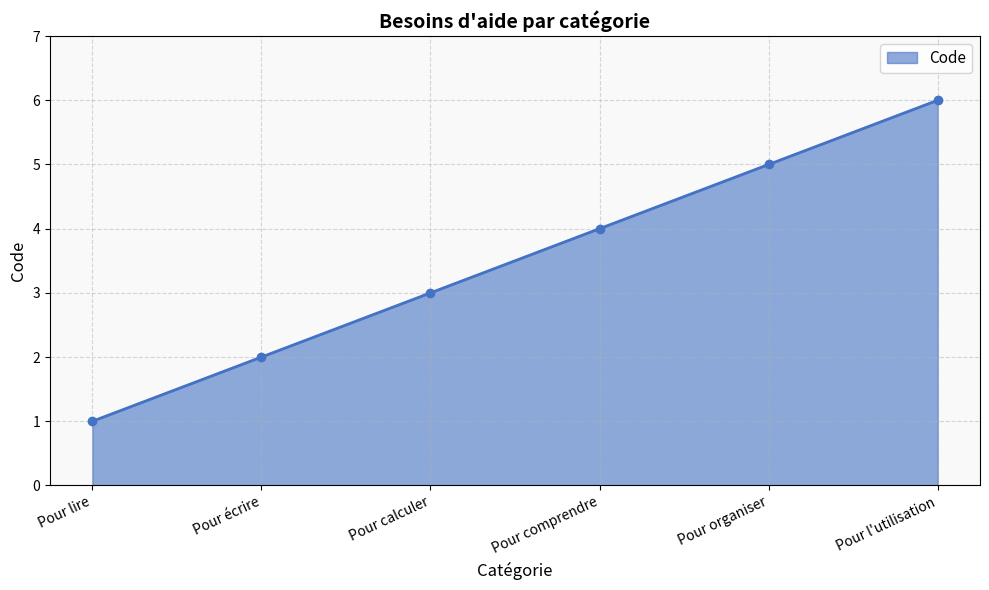

What value does the data have at Pour calculer?

3